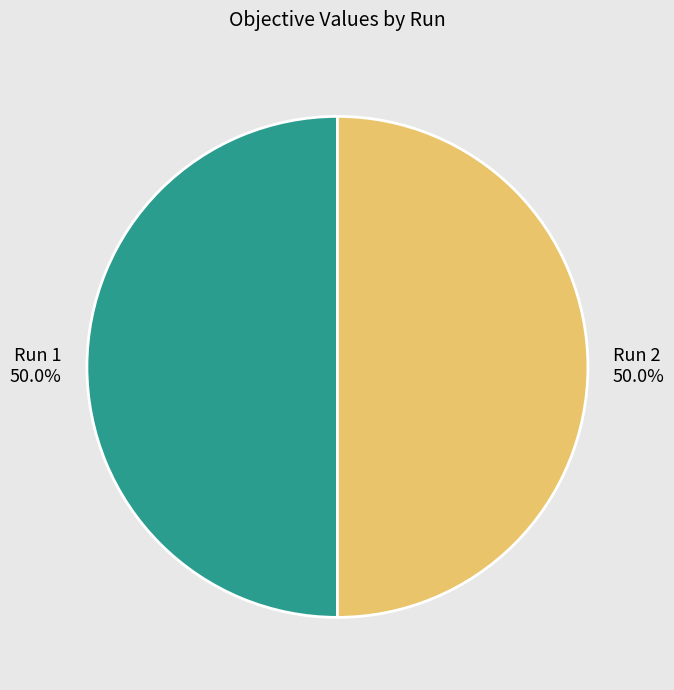

What percentage do Run 2 and Run 1 together represent?

100.0%